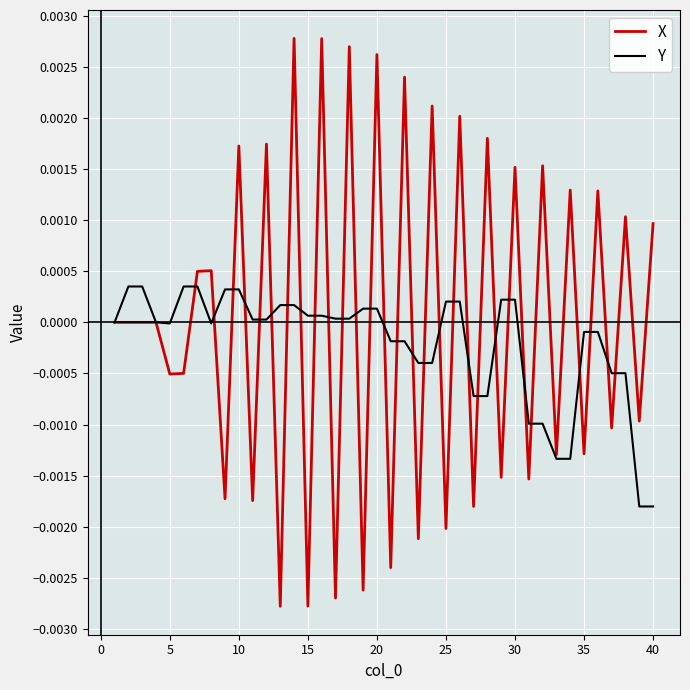

Which series has the widest spread of values?

X